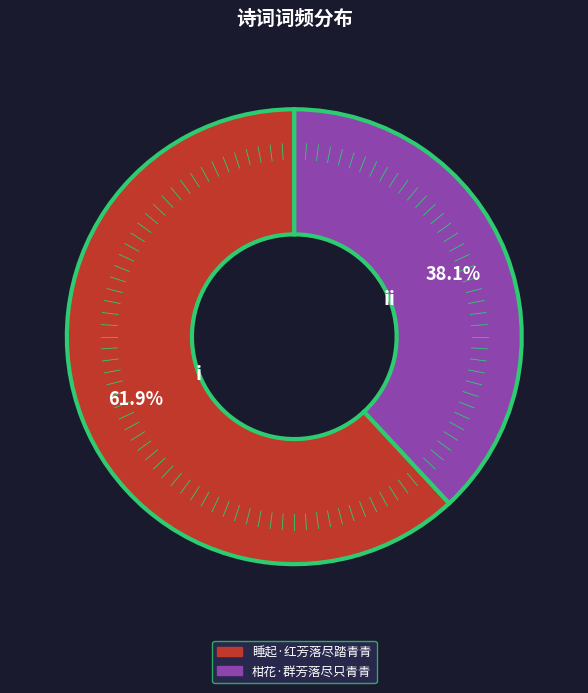

Does 柑花·群芳落尽只青青 account for over 50% of the chart?

No